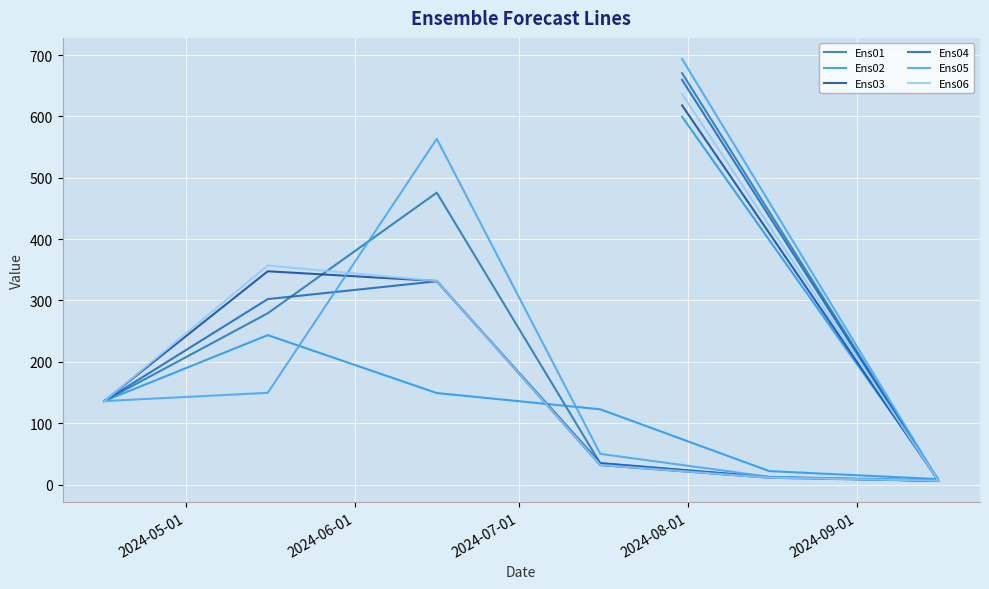

How many values in the Ens01 series exceed 136?

4